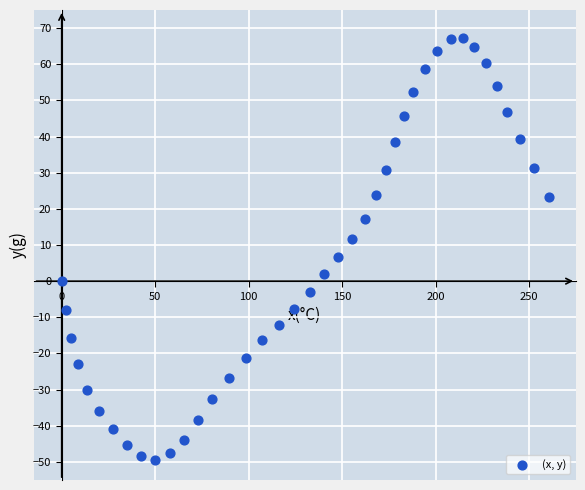

What is the range of X values (max minus min)?

260.6